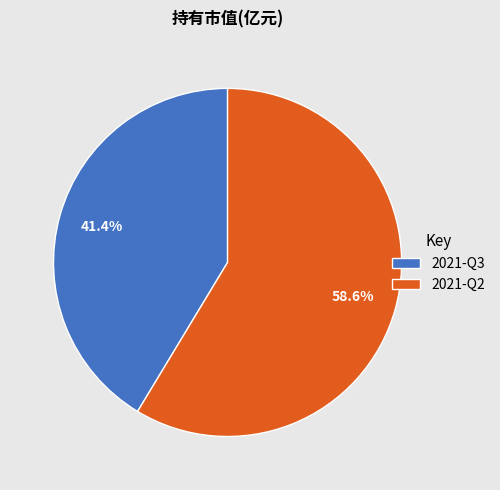

Which category has the biggest portion of the pie?

2021-Q2